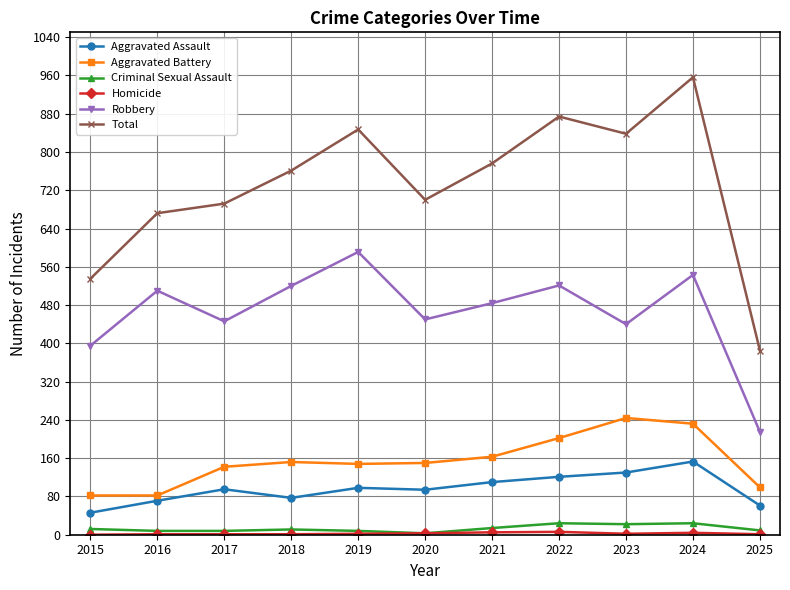

What is the average value of the Total series?

731